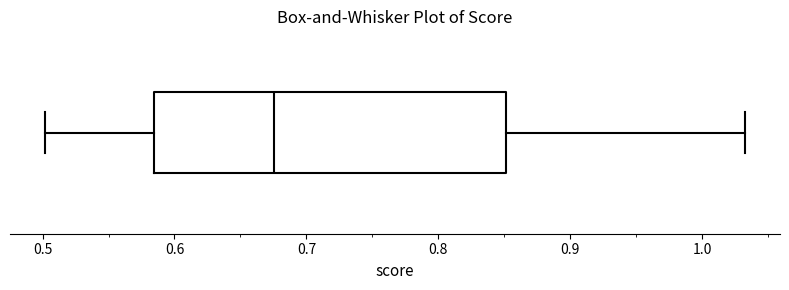

Where does the left whisker of the box end on the x-axis? The values are not printed on the chart, so give them approximately, as read against the axis.

0.50